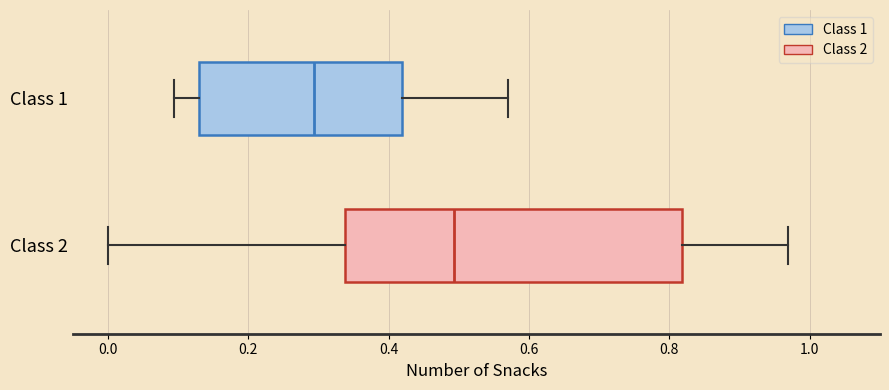

Comparing the boxes themselves (not the whiskers), which one is the widest?

Class 2